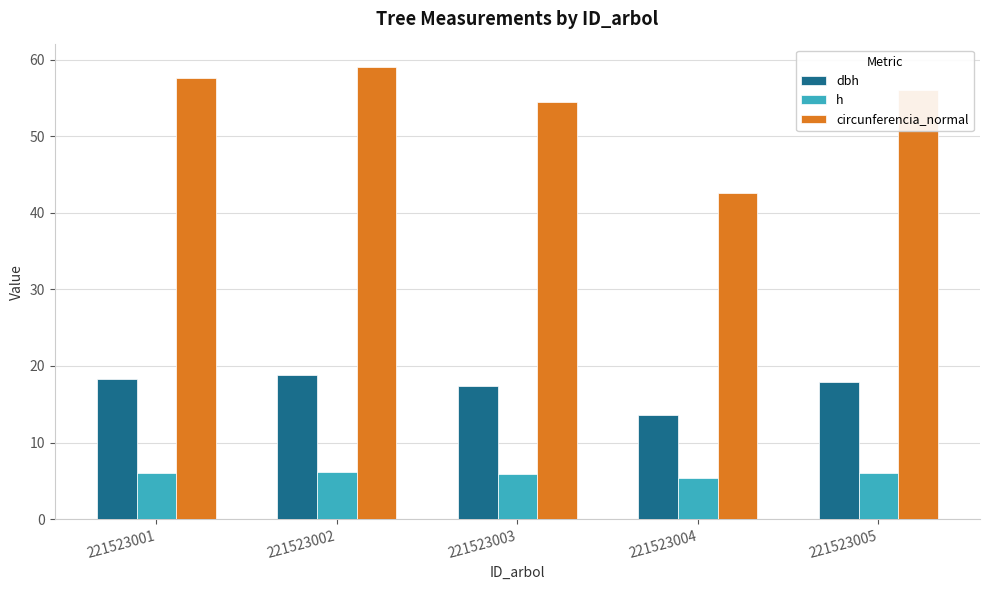

What is the spread (max minus min) of values at 221523004?

37.3